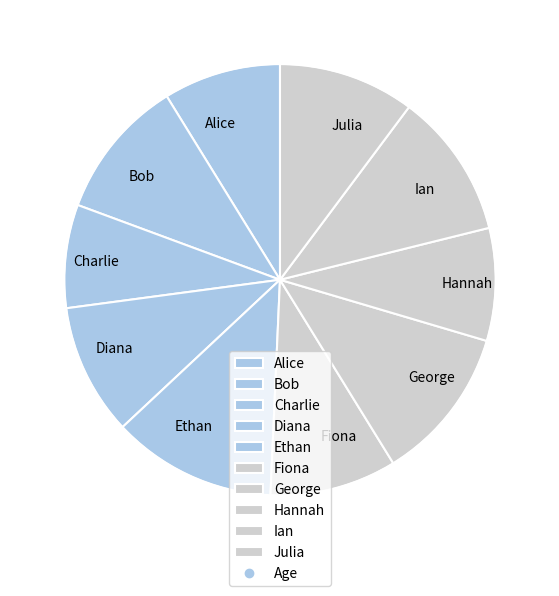

True or false: Bob accounts for 18% of the total.

False